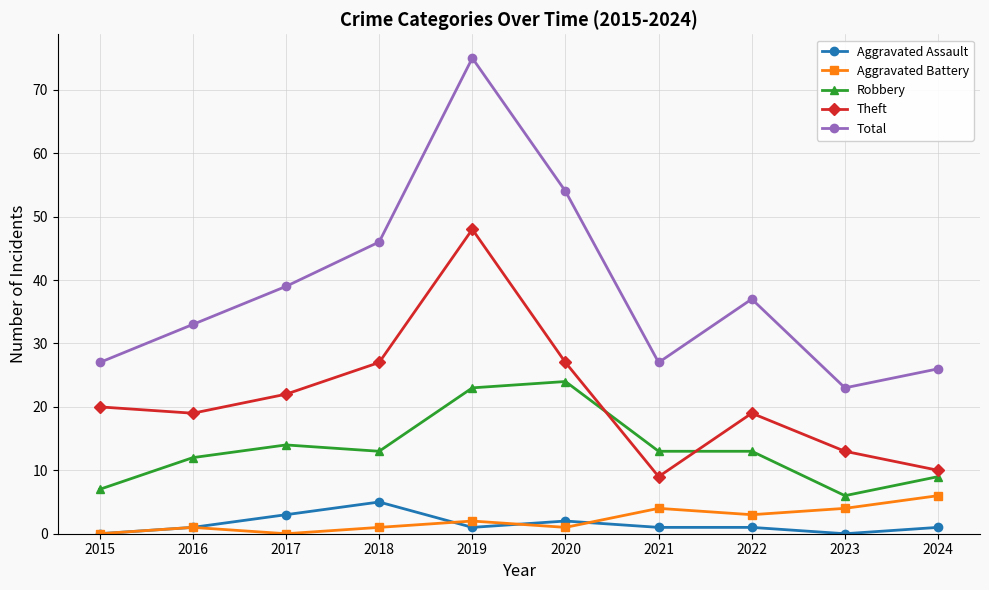

True or false: Robbery and Theft cross at least once.

True